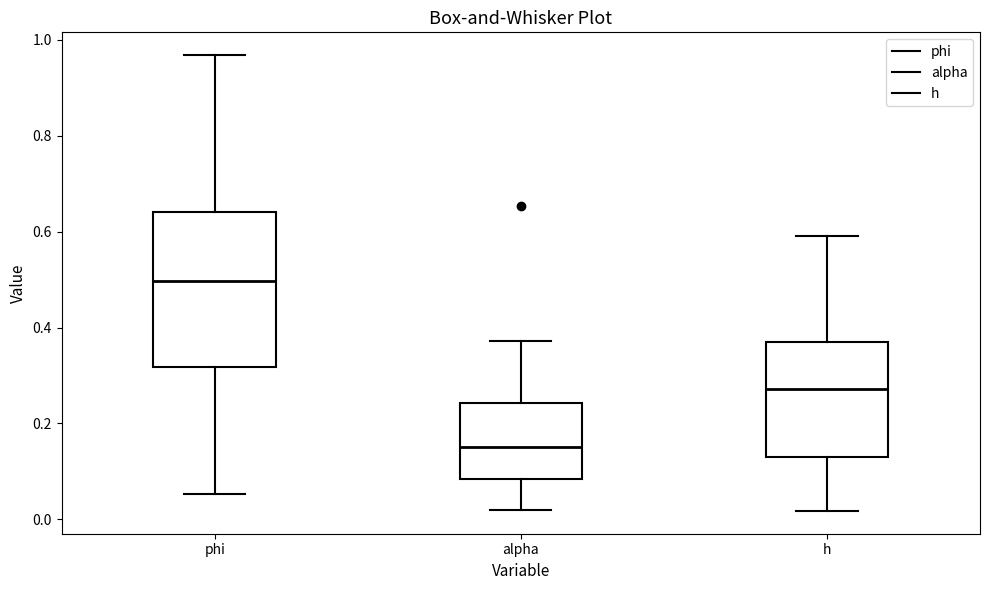

Reading left to right, read every box against the y-axis: the position of its median line, the range the box covers, and the ends of its whiskers. The values are not printed on the chart, so give them approximately, as read against the axis.

phi: median 0.50, box 0.32 to 0.64, whiskers 0.06 to 0.96
alpha: median 0.16, box 0.08 to 0.24, whiskers 0.02 to 0.38
h: median 0.28, box 0.14 to 0.38, whiskers 0.02 to 0.60